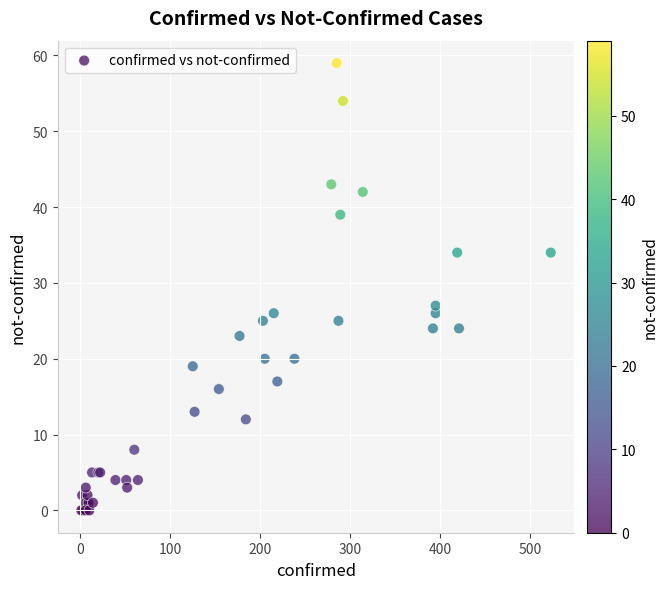

What Y value in the scatter plot is closest to 29?

27